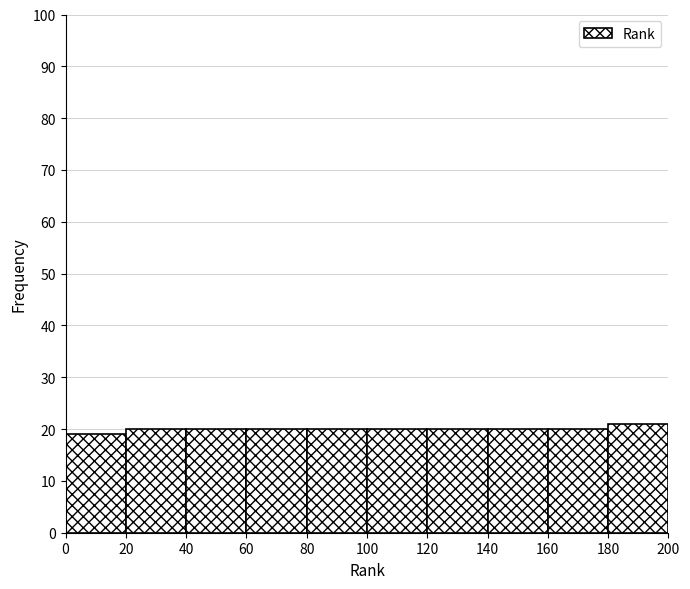

Reading left to right, transcribe this chart: for each bar, give the range it covers on the x-axis and its height. The values are not printed on the chart, so give them approximately, as read against the axis.

0 to 20: 19
20 to 40: 20
40 to 60: 20
60 to 80: 20
80 to 100: 20
100 to 120: 20
120 to 140: 20
140 to 160: 20
160 to 180: 20
180 to 200: 21